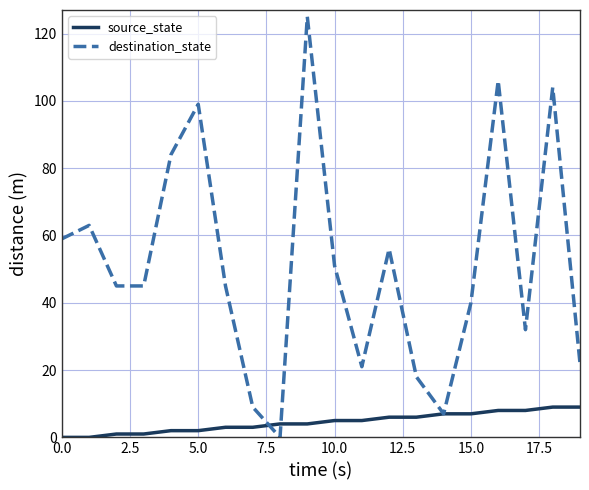

Which series has the largest total across all categories?

destination_state